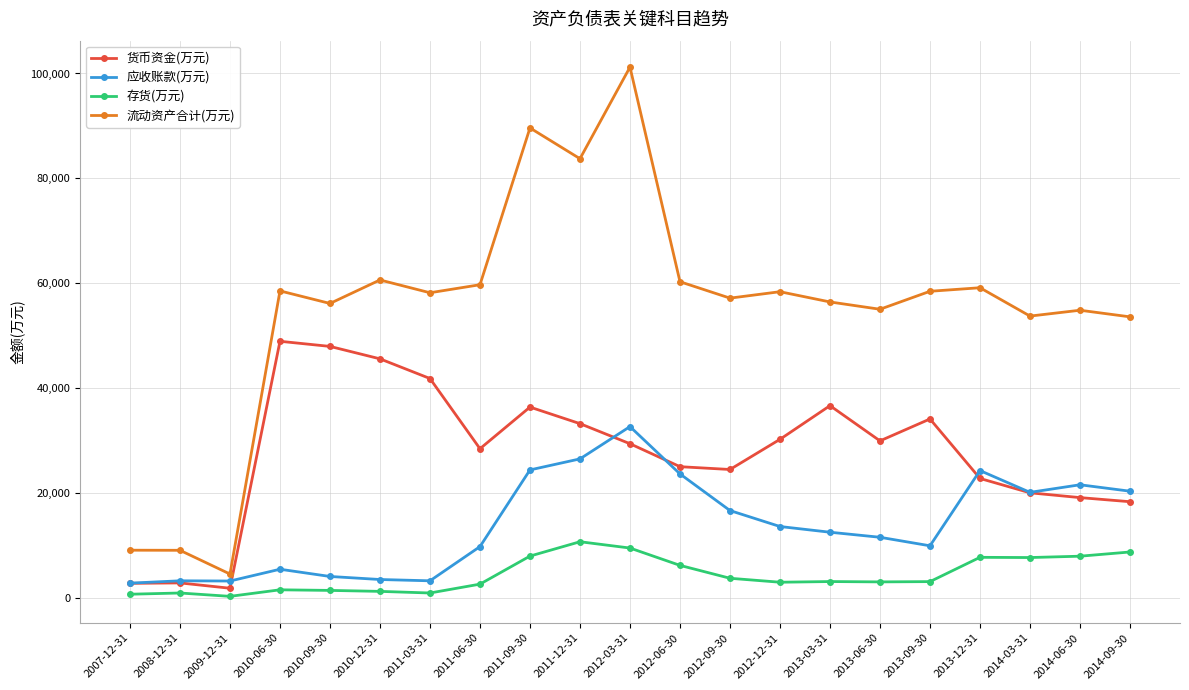

What is the difference between the second highest and second lowest values in the 流动资产合计(万元) series?

80499